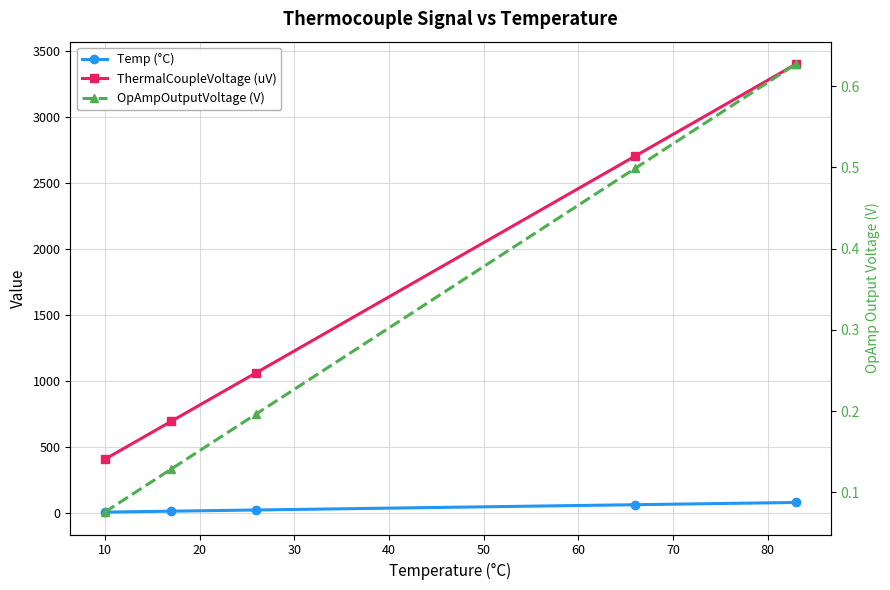

What is the sum of all OpAmpOutputVoltage (V) values?

1.5